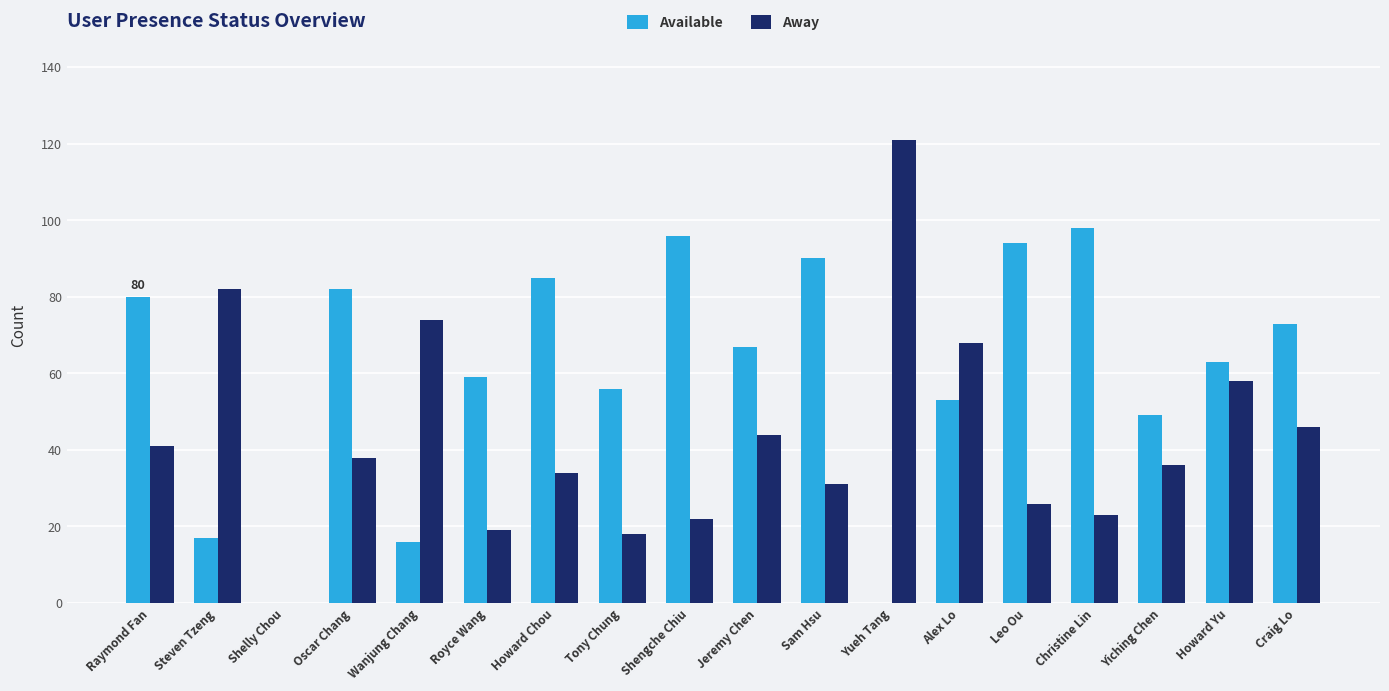

At which label does Away first exceed 38?

Raymond Fan